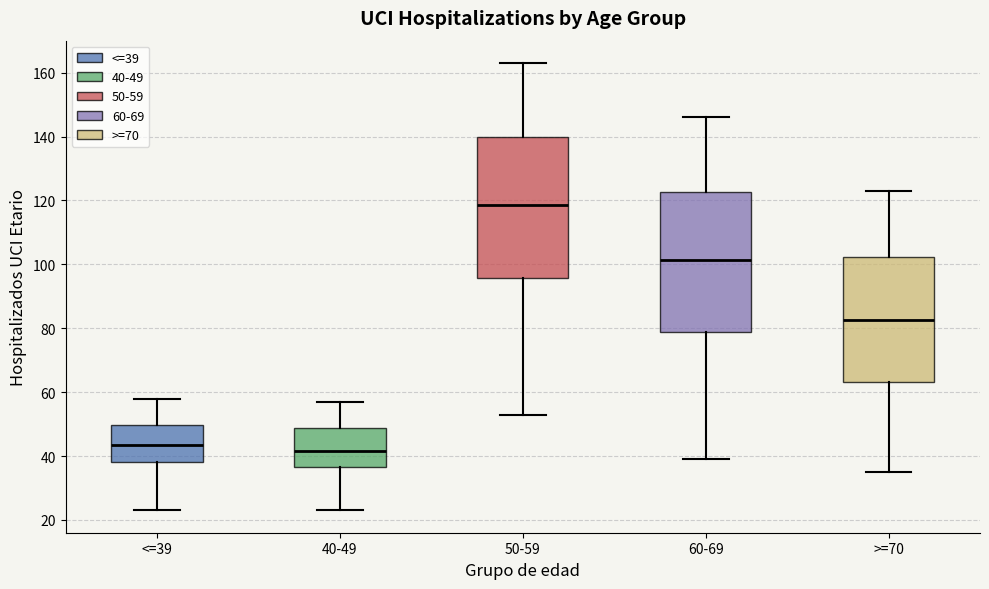

Reading left to right, read every box against the y-axis: the position of its median line, the range the box covers, and the ends of its whiskers. The values are not printed on the chart, so give them approximately, as read against the axis.

<=39: median 44, box 38 to 50, whiskers 24 to 58
40-49: median 42, box 36 to 48, whiskers 24 to 58
50-59: median 118, box 96 to 140, whiskers 54 to 164
60-69: median 102, box 78 to 122, whiskers 40 to 146
>=70: median 82, box 64 to 102, whiskers 36 to 124